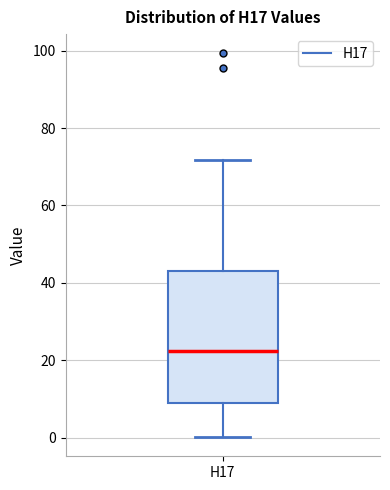

Where does the upper whisker of the box for H17 end on the y-axis? The values are not printed on the chart, so give them approximately, as read against the axis.

72